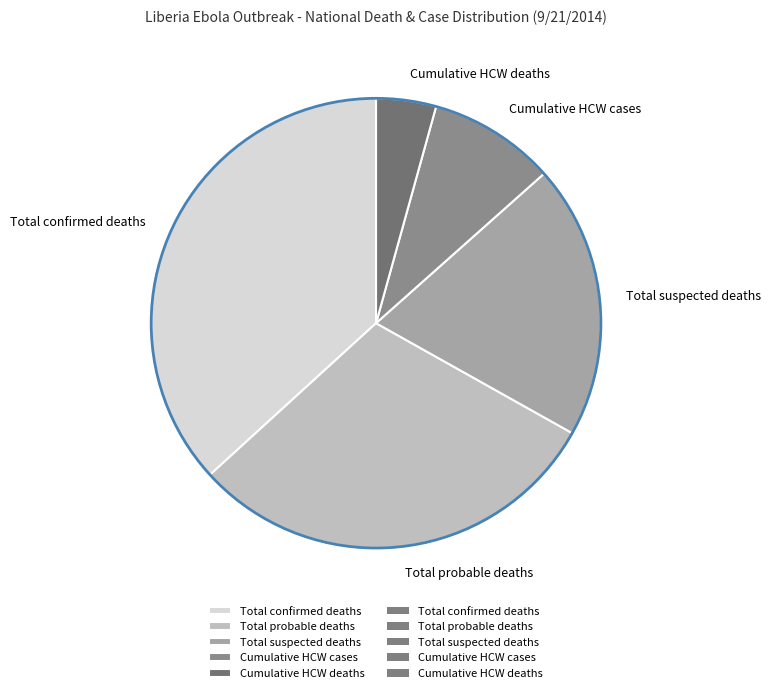

Does Total confirmed deaths represent more than half of the total?

No